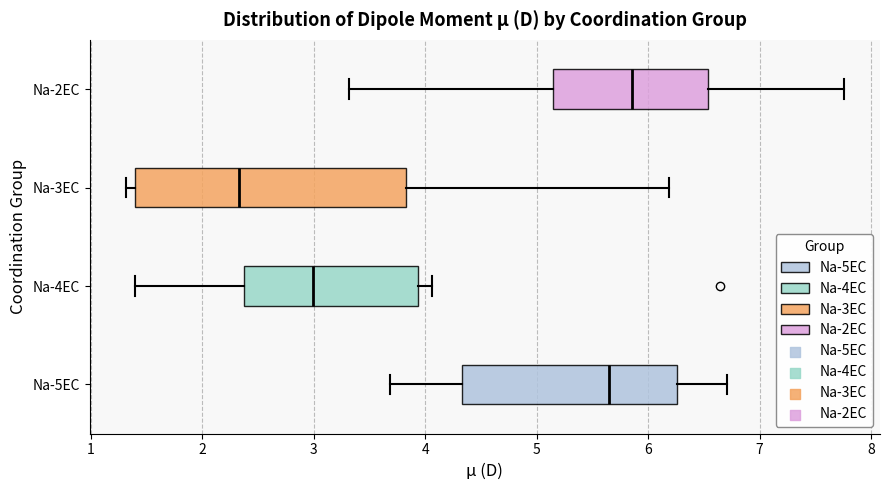

Which box has the furthest to the left median line?

Na-3EC